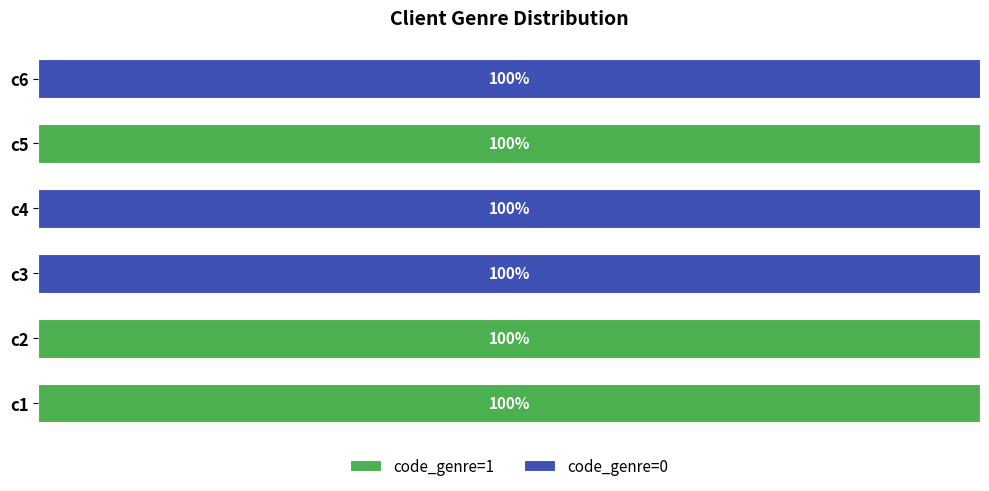

Which series has the widest spread of values?

code_genre=1